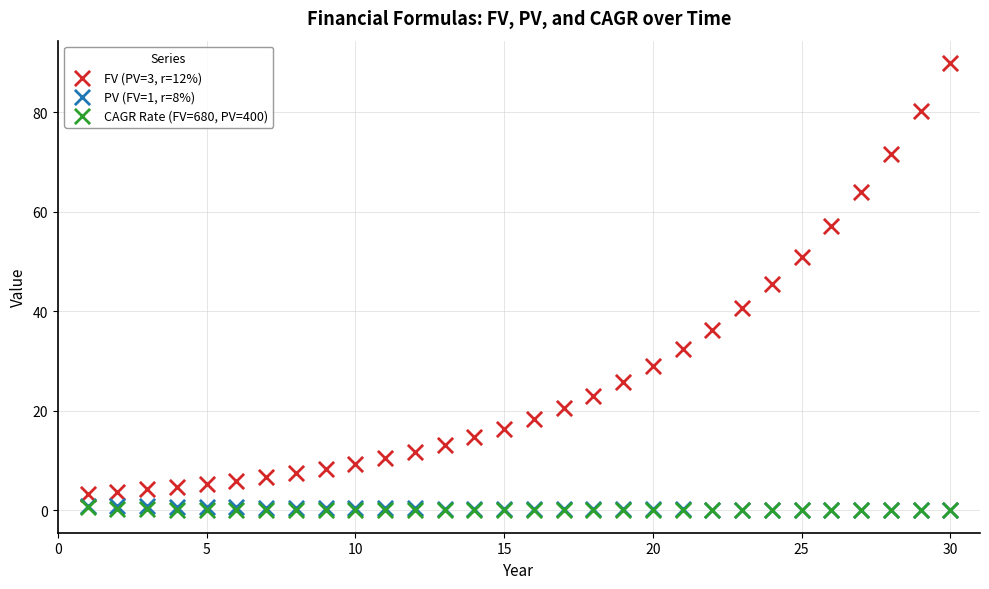

Which series has the largest Y range (max minus min)?

FV (PV=3, r=12%)